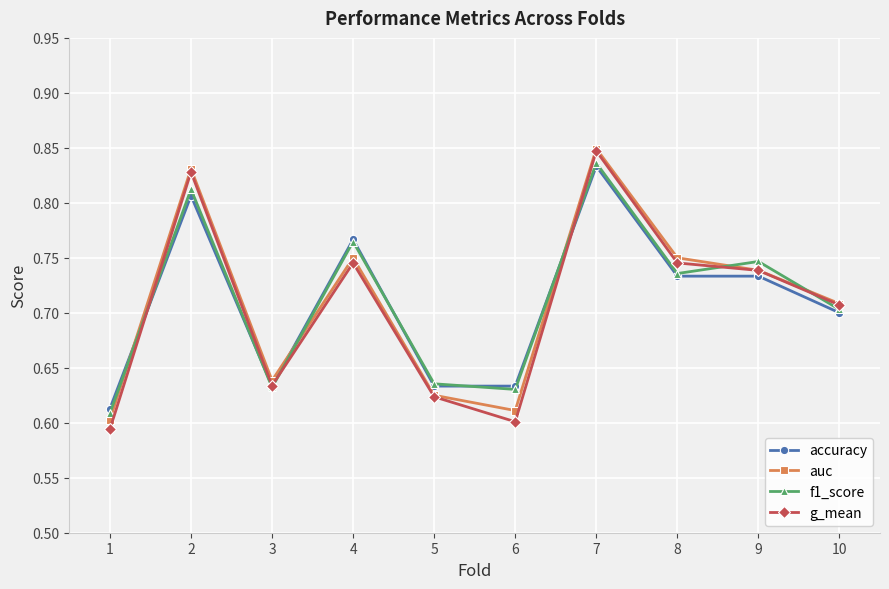

How many lines are shown in the chart?

4